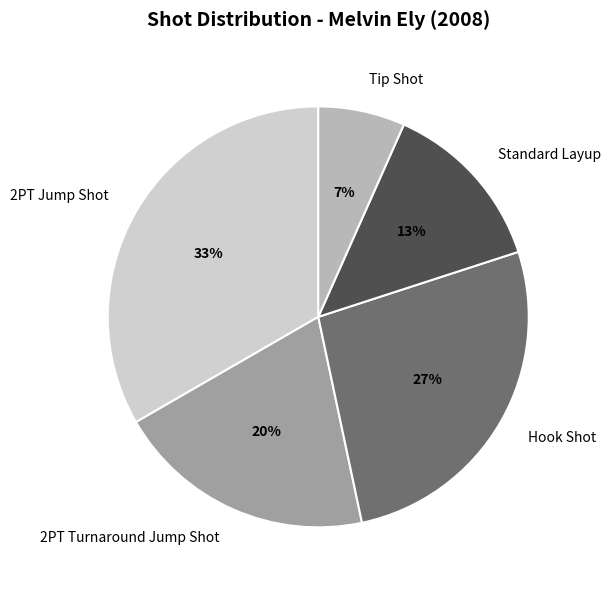

Rank the categories by value from highest to lowest.

2PT Jump Shot, Hook Shot, 2PT Turnaround Jump Shot, Standard Layup, Tip Shot